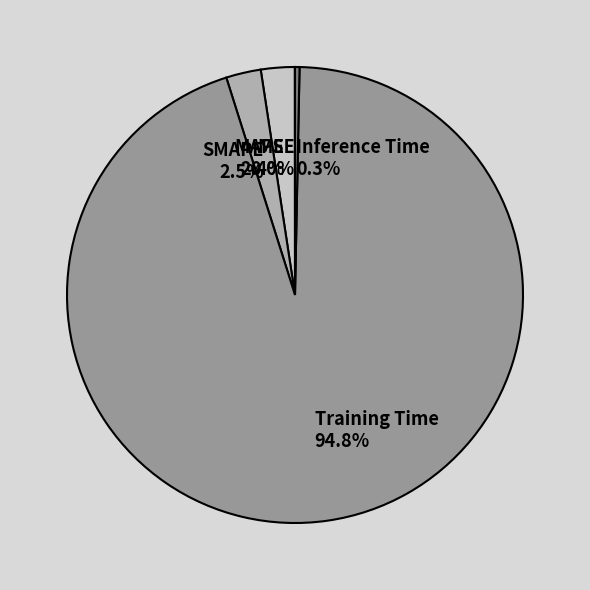

Do SMAPE and Training Time together represent more than half of the pie?

Yes